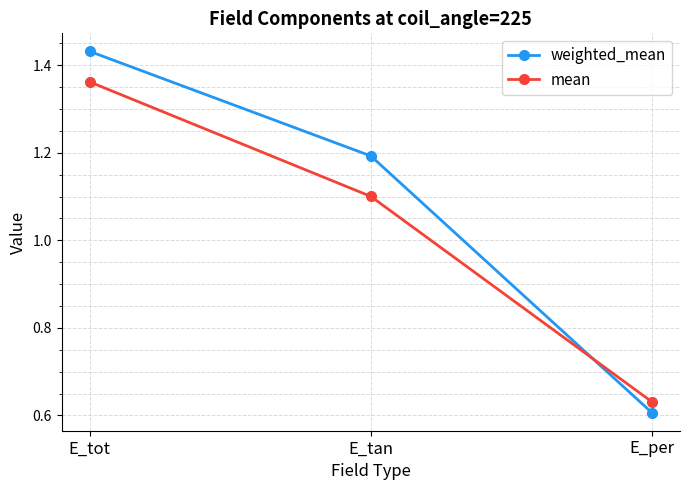

Where does the mean series first go above 1?

E_tot